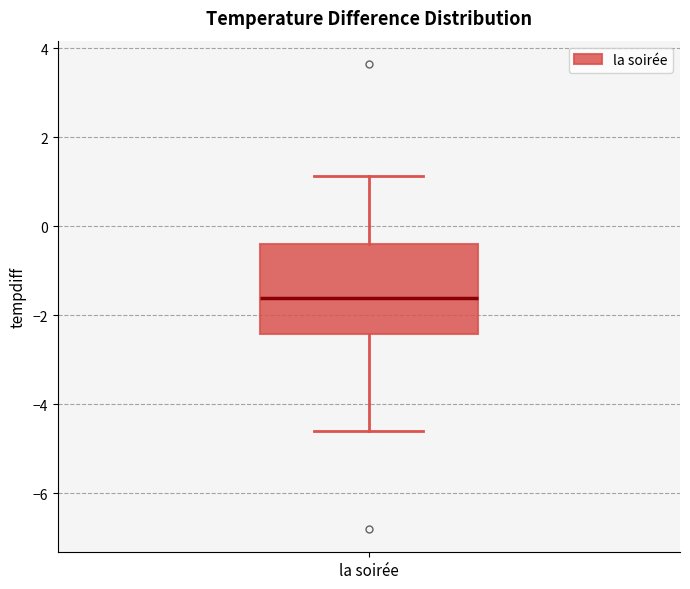

Transcribe this box plot: give where the median line is, the range the box spans, and where the two whiskers end, as read against the y-axis. The values are not printed on the chart, so give them approximately, as read against the axis.

median -1.6, box -2.4 to -0.4, whiskers -4.6 to 1.2